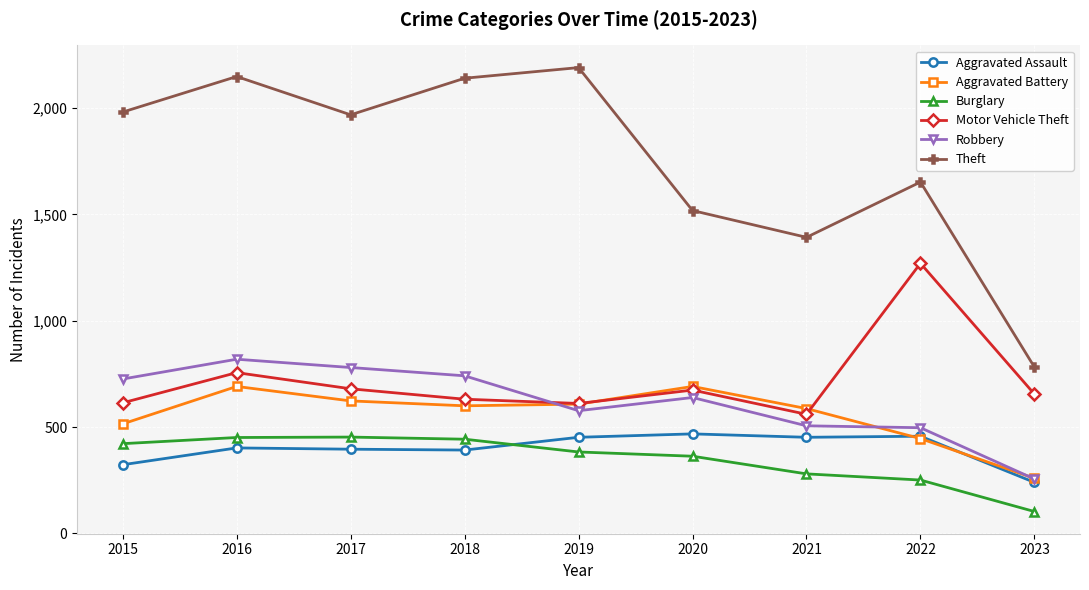

What is the smallest value displayed?

103